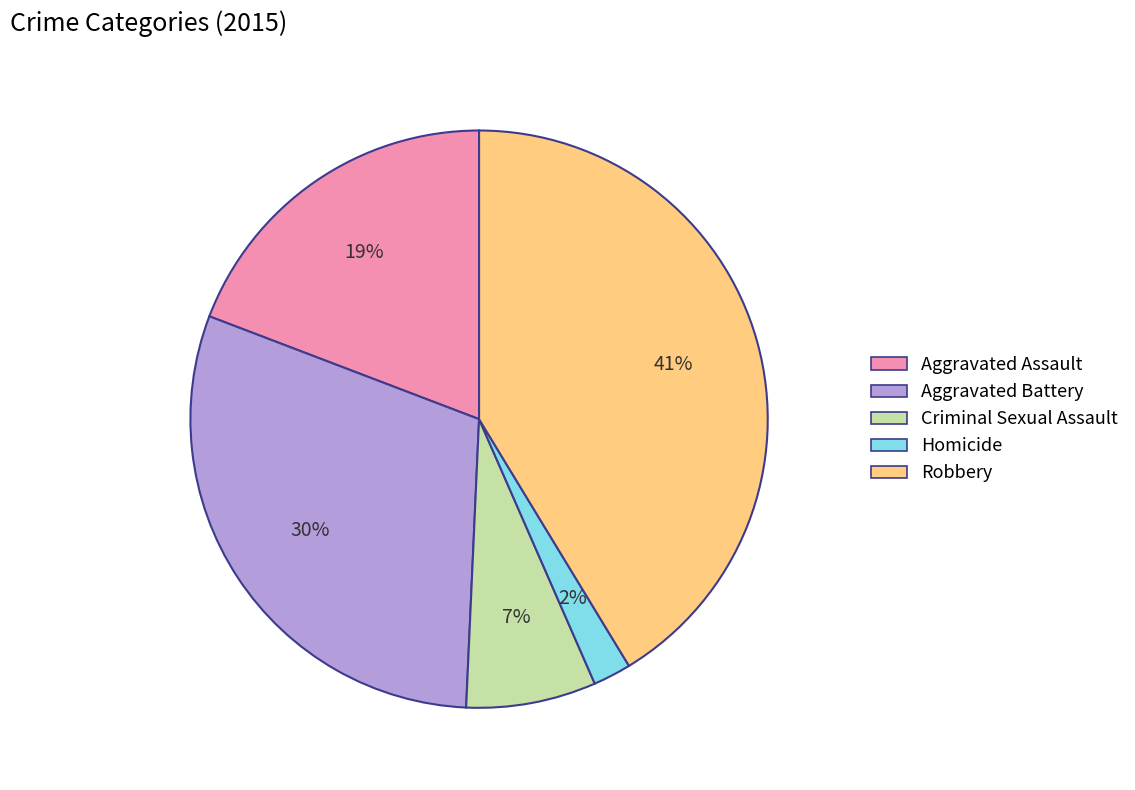

To the nearest percent, what portion does Homicide represent?

2%